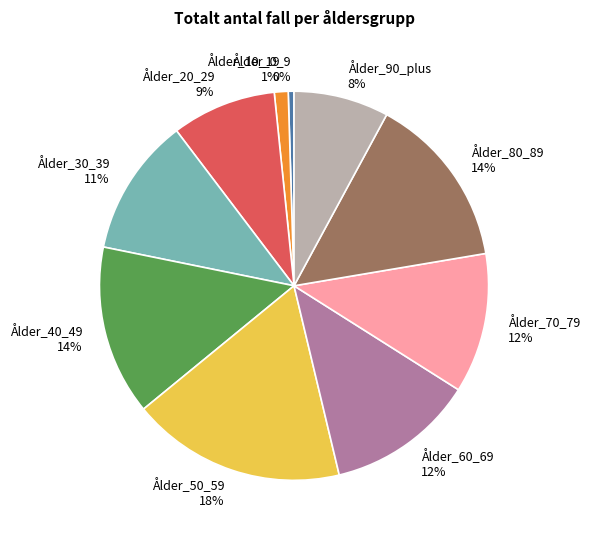

Is the sum of Ålder_10_19 and Ålder_30_39 greater than half?

No